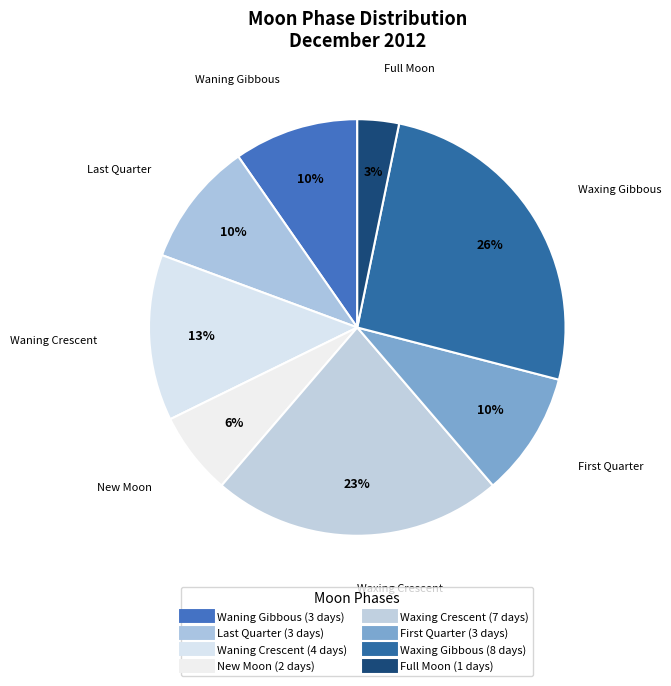

Is Waning Crescent the majority of the pie?

No